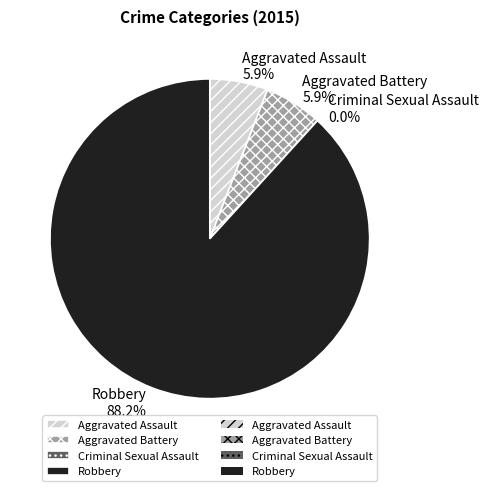

What is the smallest slice in the pie chart?

Criminal Sexual Assault